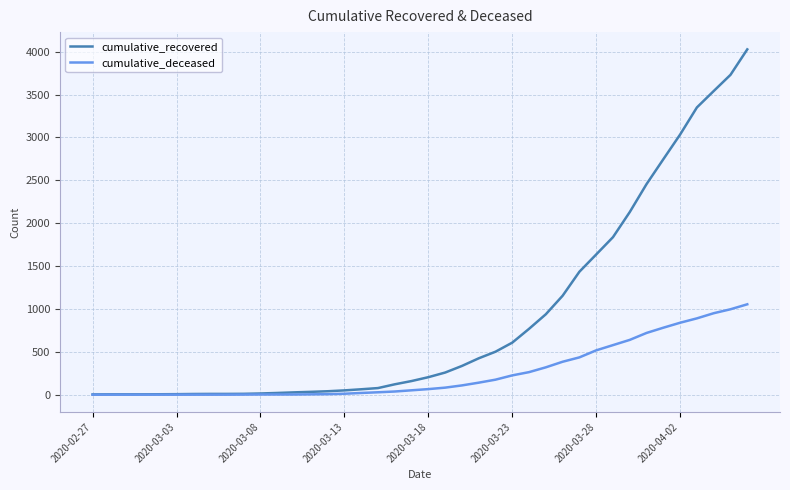

How many values in the cumulative_deceased series are below 65?

20